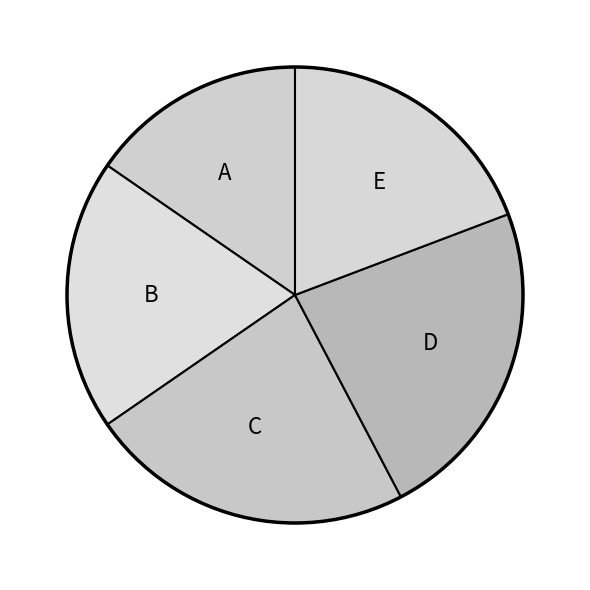

Is the sum of C and B greater than half?

No